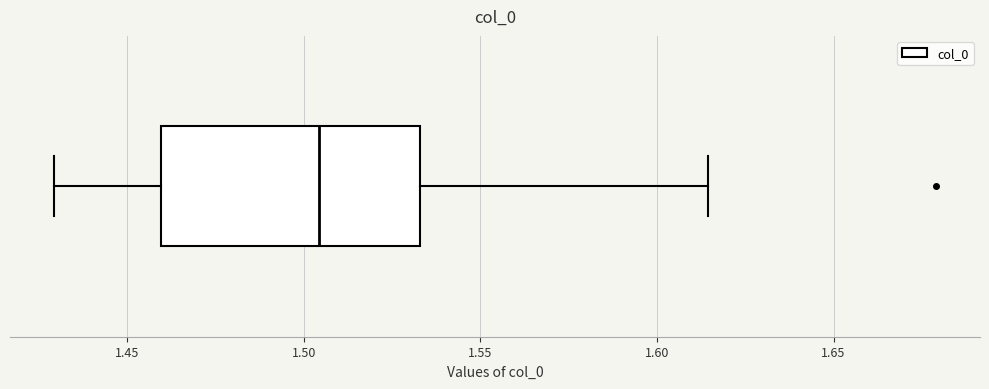

Where does the right whisker of the box end on the x-axis? The values are not printed on the chart, so give them approximately, as read against the axis.

1.615